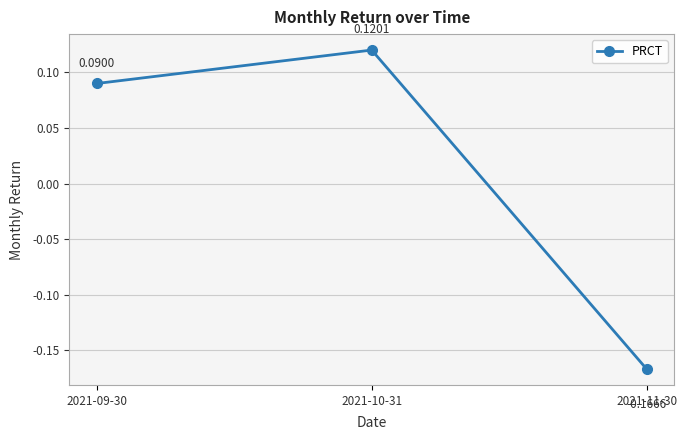

List the labels in order of value, smallest first.

2021-11-30, 2021-09-30, 2021-10-31